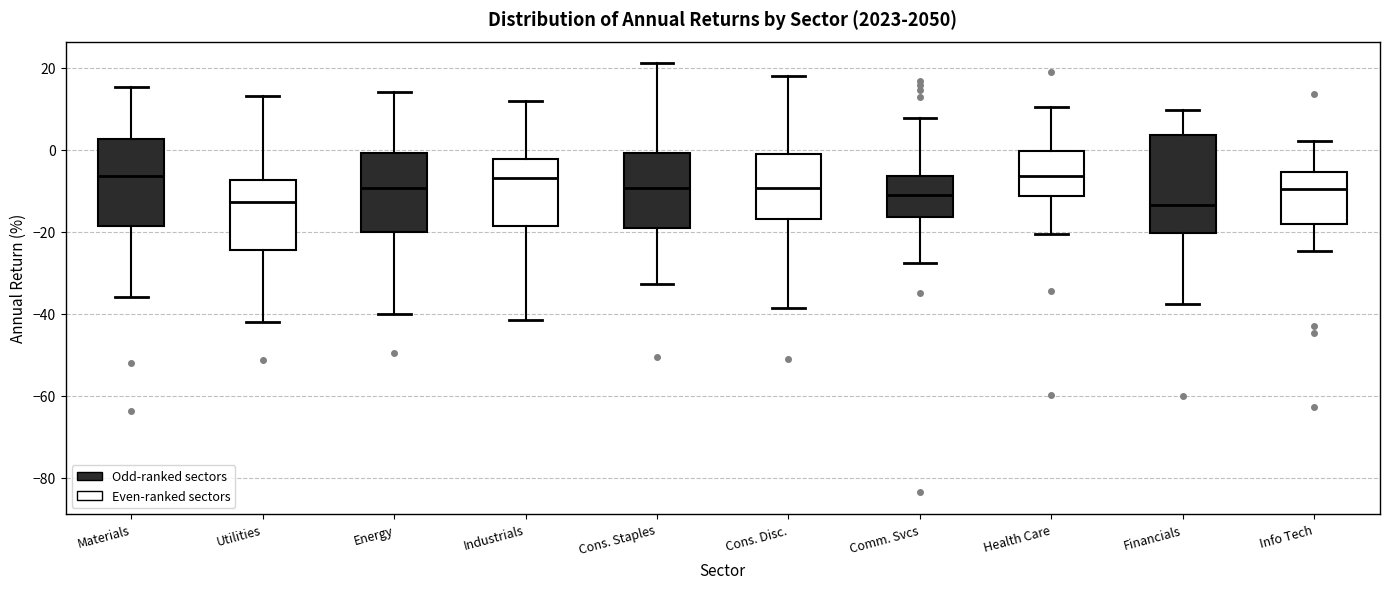

Reading left to right, read every box against the y-axis: the position of its median line, the range the box covers, and the ends of its whiskers. The values are not printed on the chart, so give them approximately, as read against the axis.

Materials: median -6, box -18 to 2, whiskers -36 to 16
Utilities: median -12, box -24 to -8, whiskers -42 to 14
Energy: median -10, box -20 to 0, whiskers -40 to 14
Industrials: median -6, box -18 to -2, whiskers -42 to 12
Cons. Staples: median -10, box -20 to 0, whiskers -32 to 22
Cons. Disc.: median -10, box -16 to -2, whiskers -38 to 18
Comm. Svcs: median -10, box -16 to -6, whiskers -28 to 8
Health Care: median -6, box -12 to 0, whiskers -20 to 10
Financials: median -14, box -20 to 4, whiskers -38 to 10
Info Tech: median -10, box -18 to -6, whiskers -24 to 2